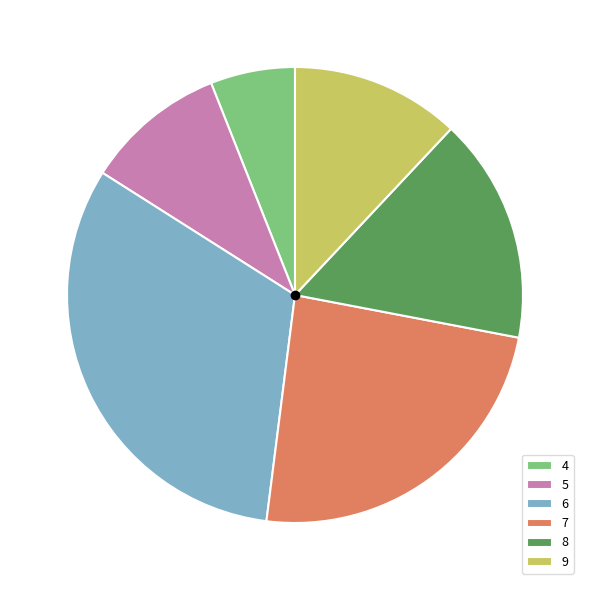

What is the smallest slice in the pie chart?

4